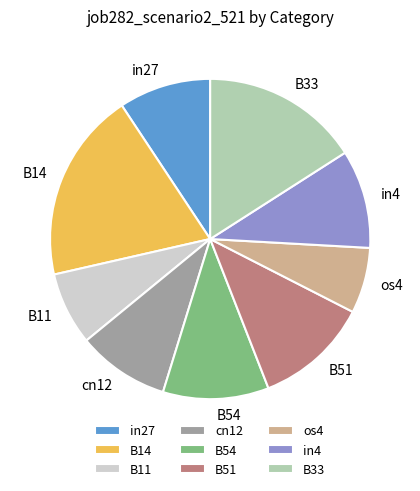

Is there any slice that represents more than half of the pie?

No